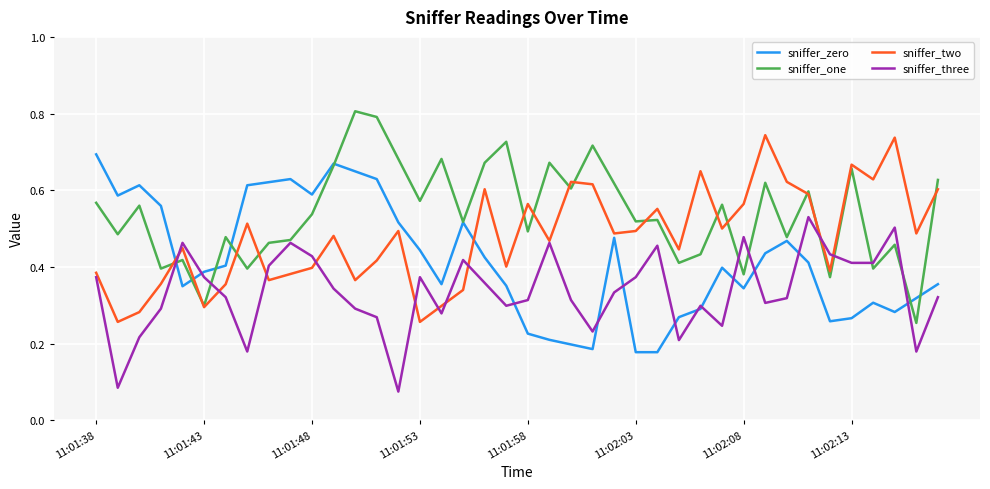

What is the greatest value displayed?

0.8